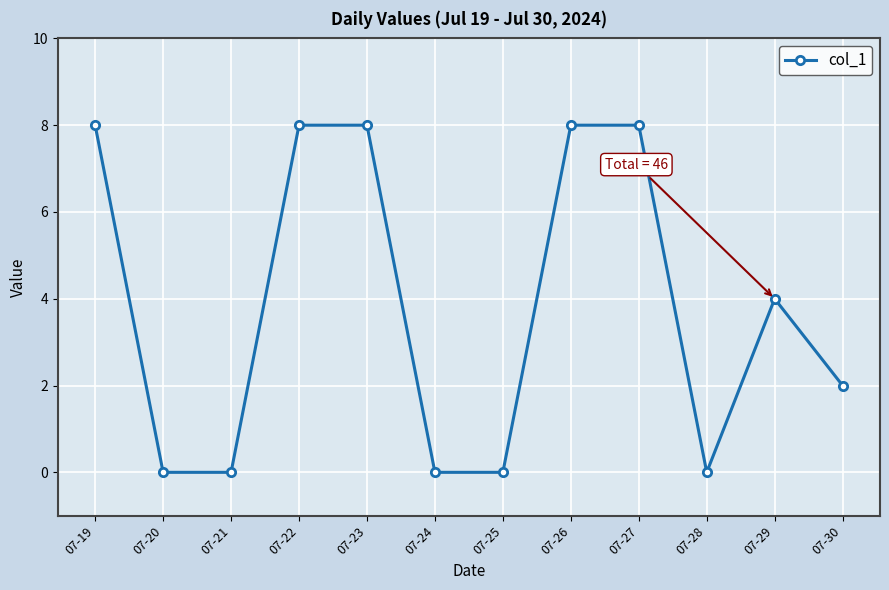

How many categories are shown in the chart?

12